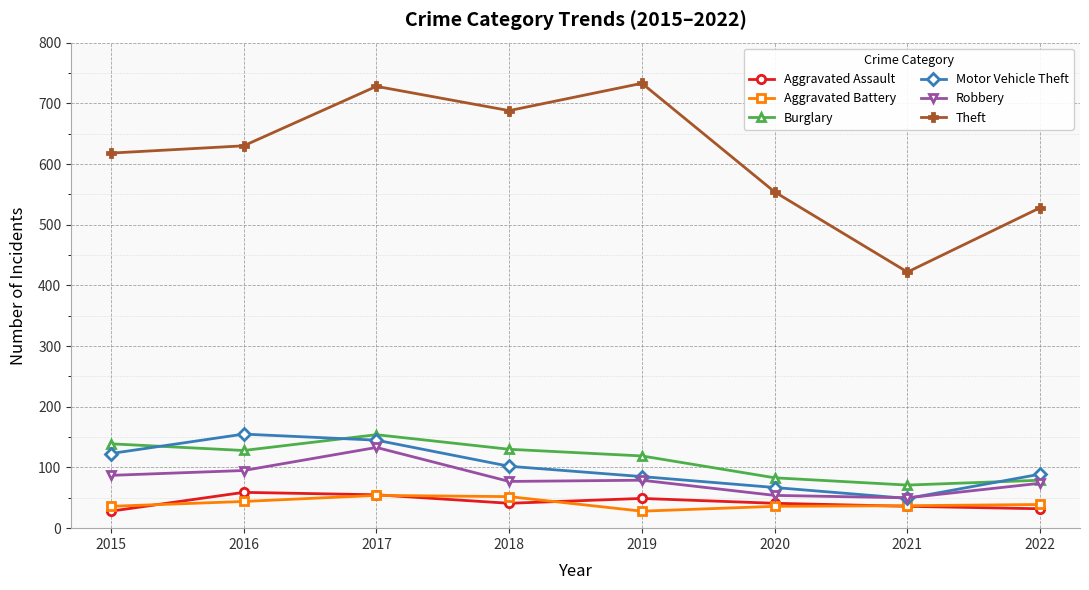

How many data points in Theft are less than 630?

4